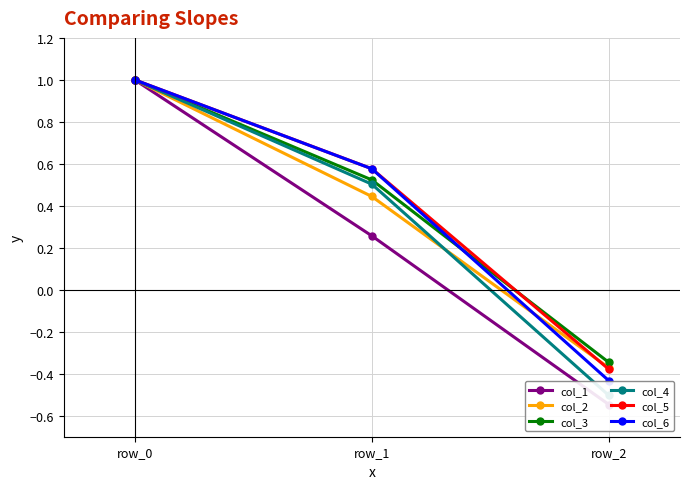

Is it true that col_5 equals -0.4 at row_2?

True